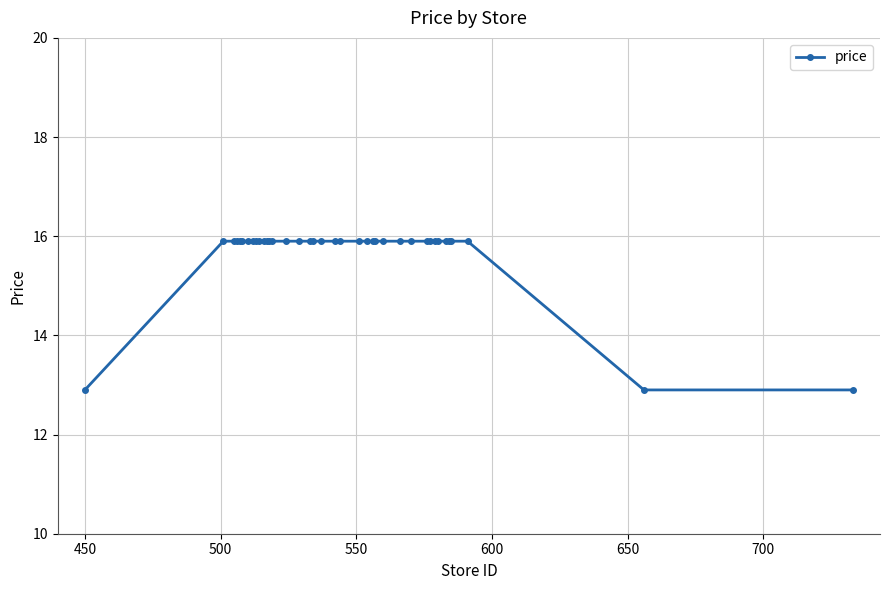

What is the difference between the maximum and minimum values?

3.0